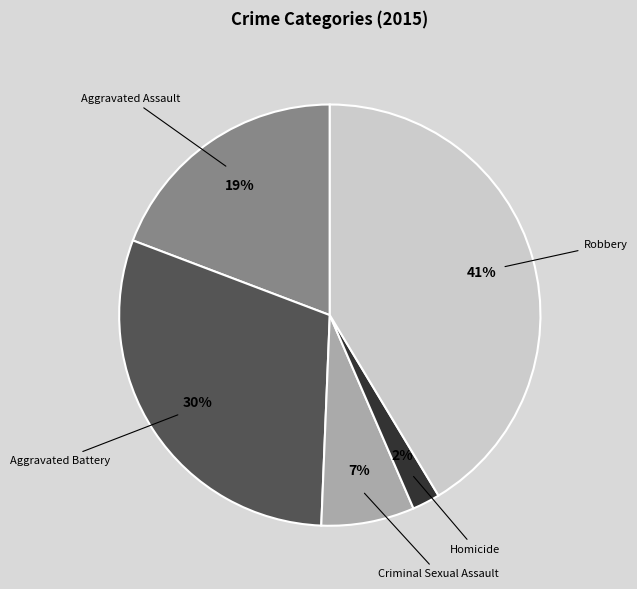

Does any single category account for the majority?

No